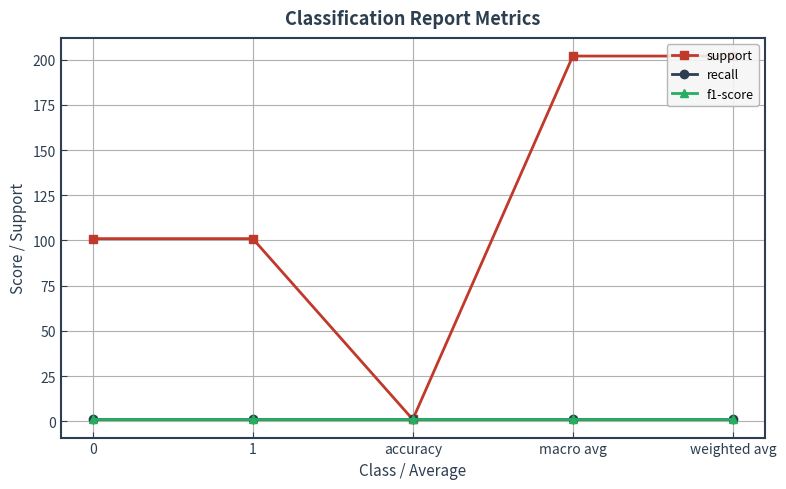

What position from the right is weighted avg?

1